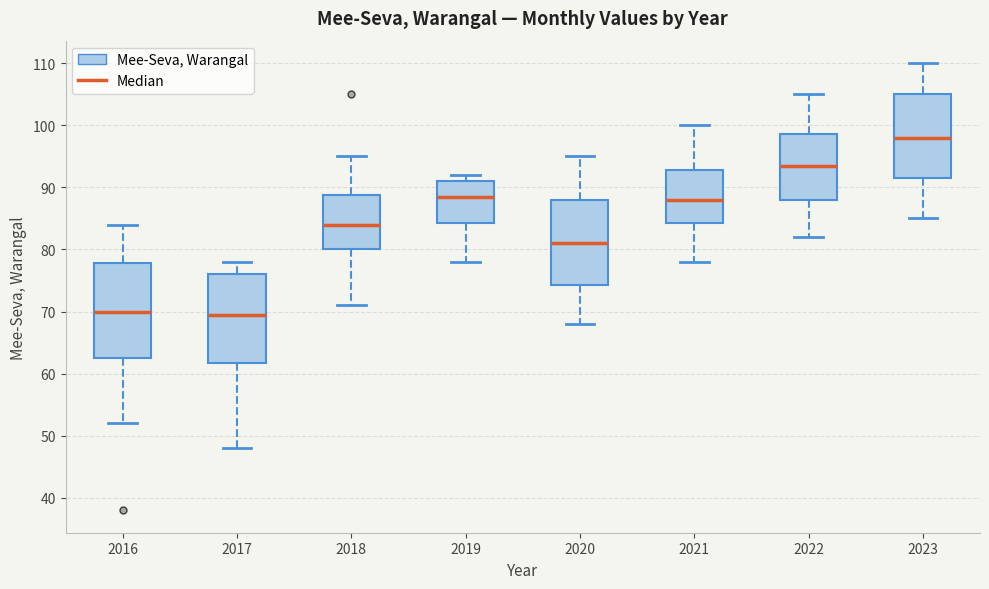

Reading left to right, transcribe this box plot: for each box, give where its median line is, the range the box spans, and where its two whiskers end, as read against the y-axis. The values are not printed on the chart, so give them approximately, as read against the axis.

2016: median 70, box 63 to 78, whiskers 52 to 84
2017: median 70, box 62 to 76, whiskers 48 to 78
2018: median 84, box 80 to 89, whiskers 71 to 95
2019: median 89, box 84 to 91, whiskers 78 to 92
2020: median 81, box 74 to 88, whiskers 68 to 95
2021: median 88, box 84 to 93, whiskers 78 to 100
2022: median 94, box 88 to 99, whiskers 82 to 105
2023: median 98, box 92 to 105, whiskers 85 to 110